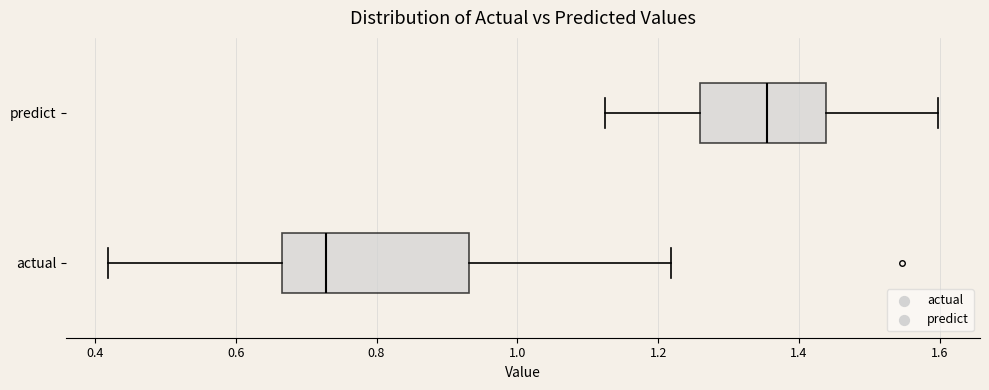

Reading bottom to top, transcribe this box plot: for each box, give where its median line is, the range the box spans, and where its two whiskers end, as read against the x-axis. The values are not printed on the chart, so give them approximately, as read against the axis.

actual: median 0.72, box 0.66 to 0.94, whiskers 0.42 to 1.22
predict: median 1.36, box 1.26 to 1.44, whiskers 1.12 to 1.60